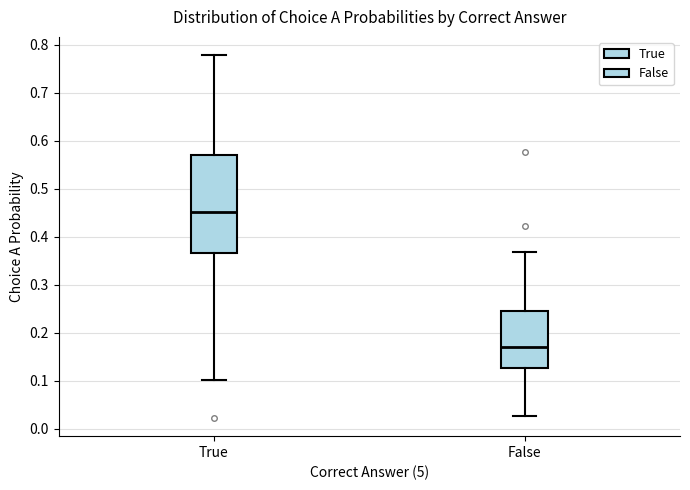

Comparing the boxes themselves (not the whiskers), which one is the tallest?

True